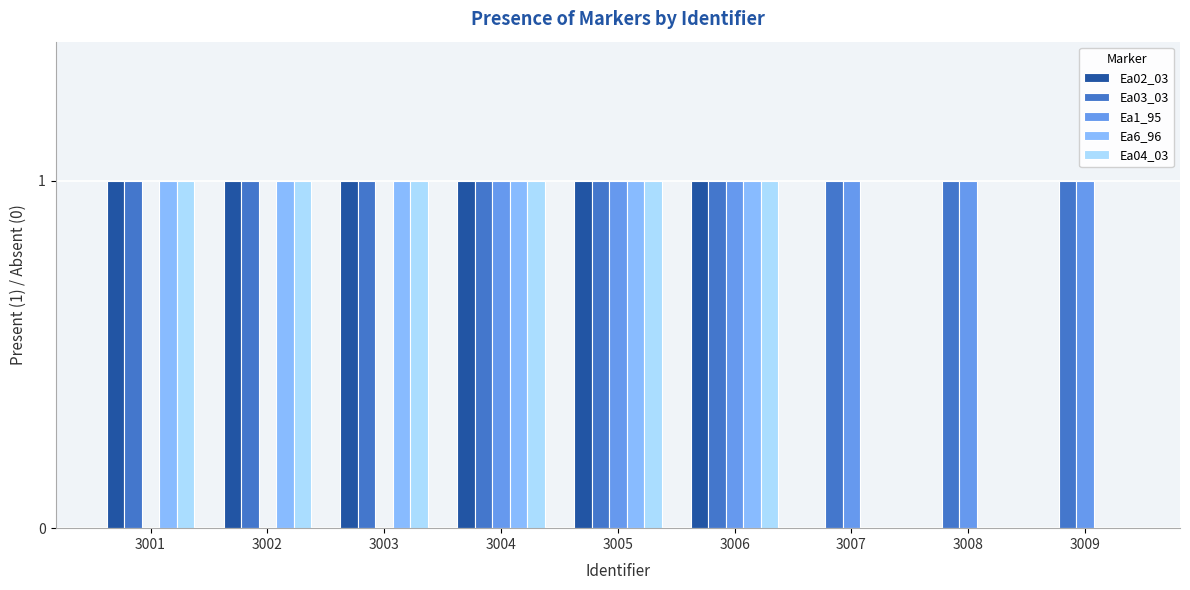

Which series has the largest total across all categories?

Ea03_03